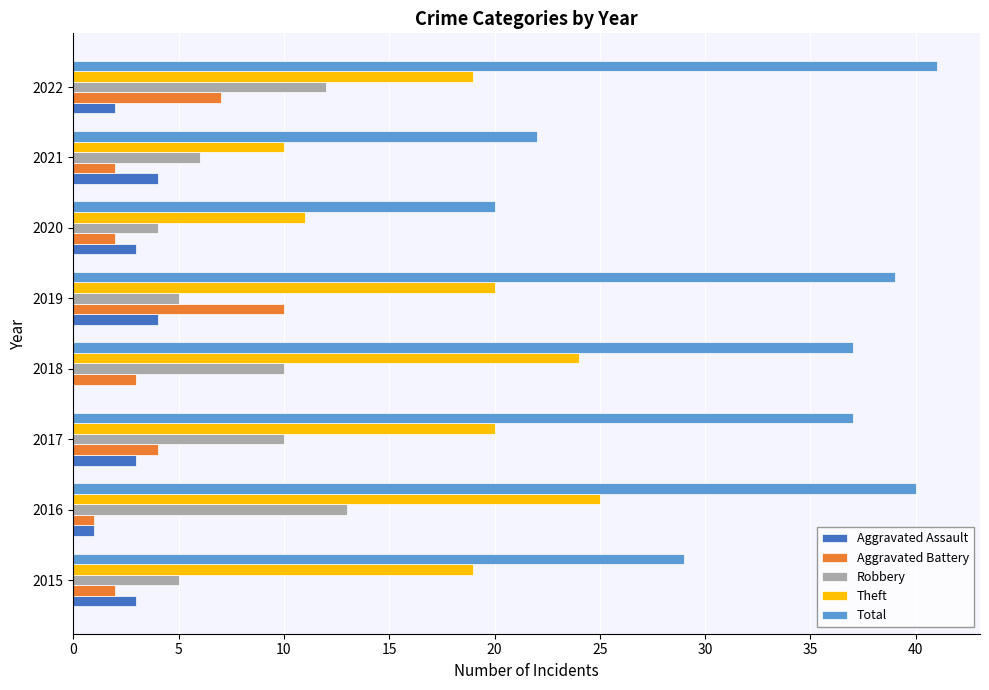

At which label does Total reach its peak?

2022